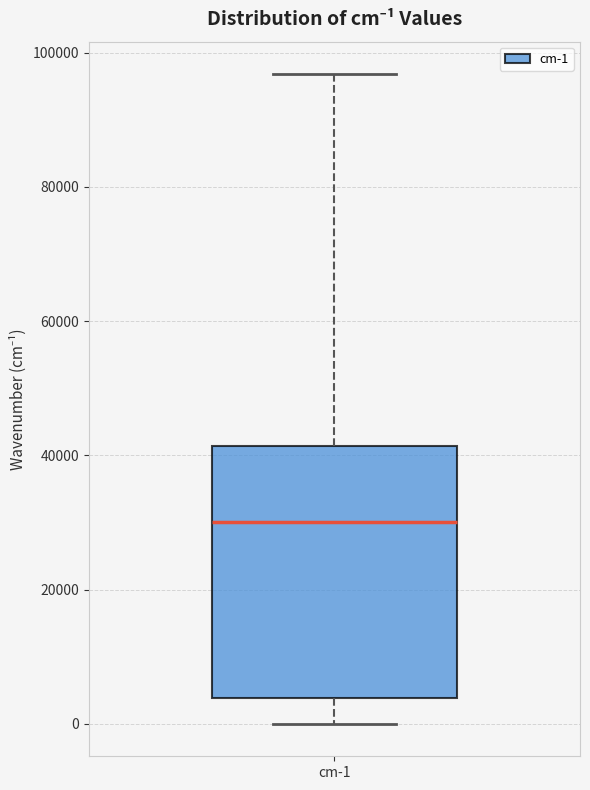

Where does the lower whisker of the box for cm-1 end on the y-axis? The values are not printed on the chart, so give them approximately, as read against the axis.

0